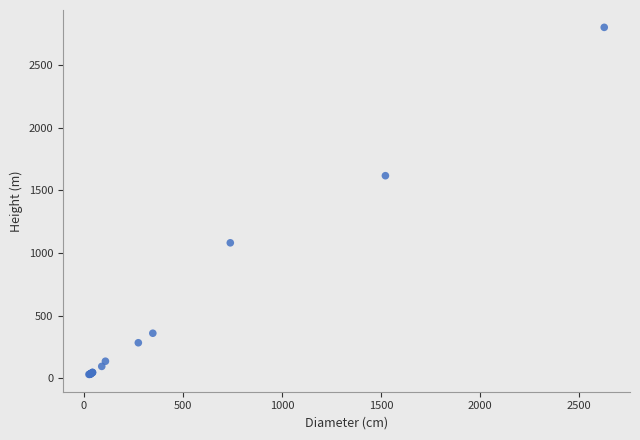

What Y value in the scatter plot is closest to 1417?

1618.3